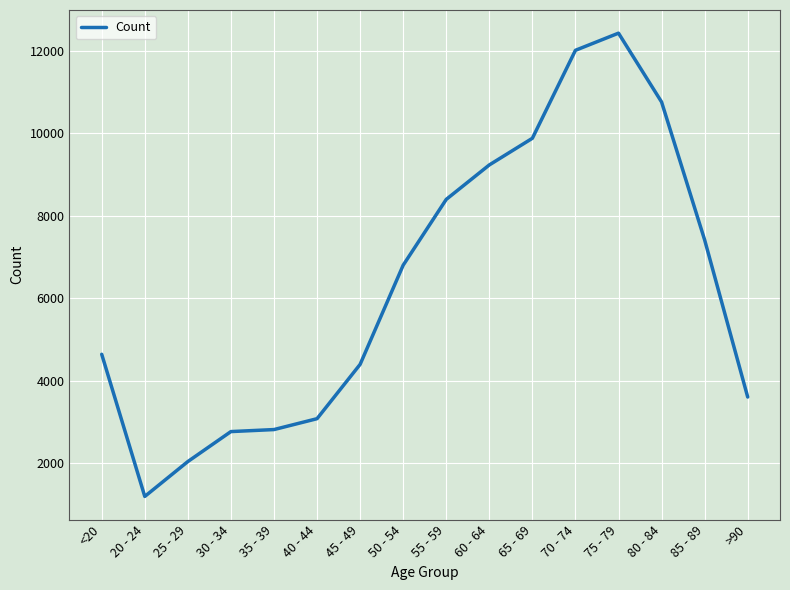

What value does the data have at 65 - 69?

9883